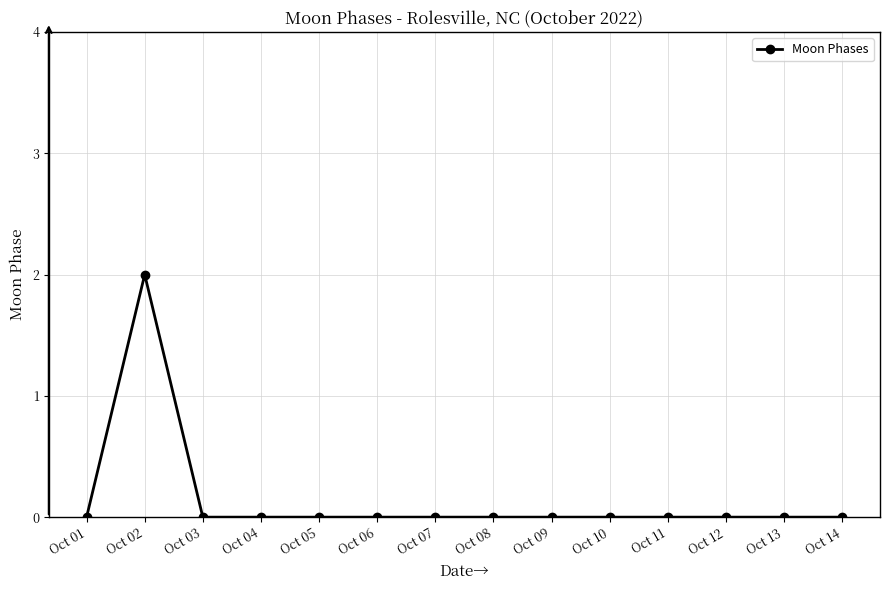

What is the change in value from Oct 02 to Oct 07?

-2